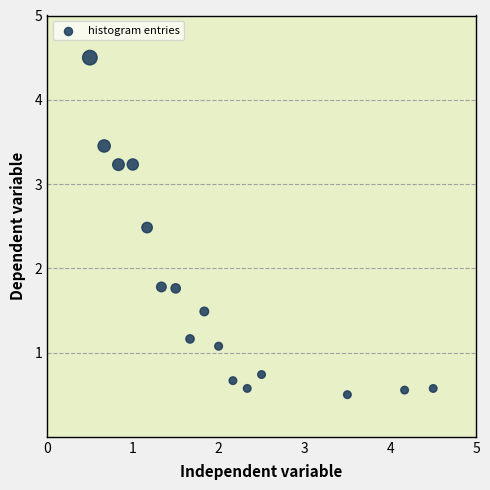

What is the range of Y values (max minus min)?

4.0